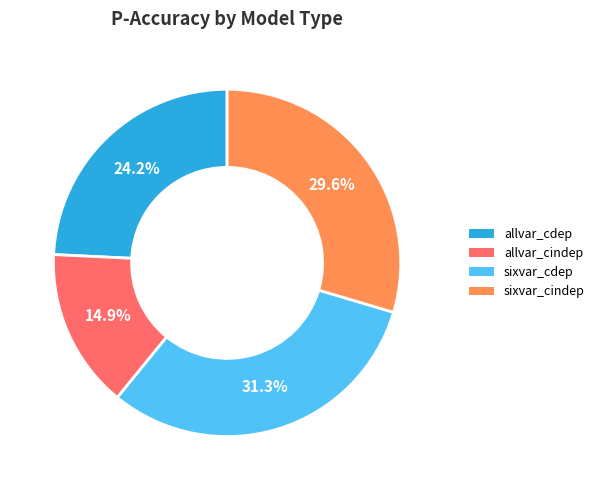

Which slice is the largest?

sixvar_cdep